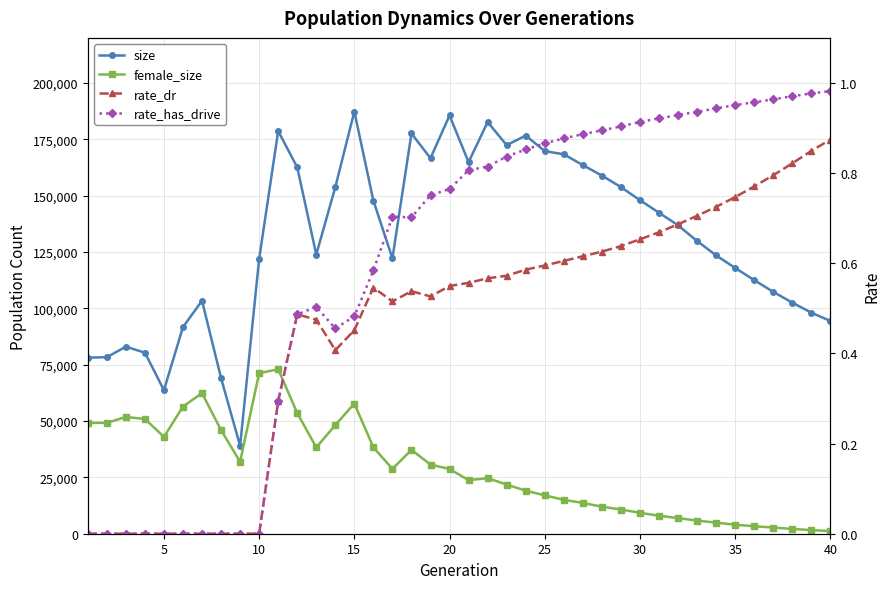

What is the value of the size point at the 33rd from the left?

129873.0